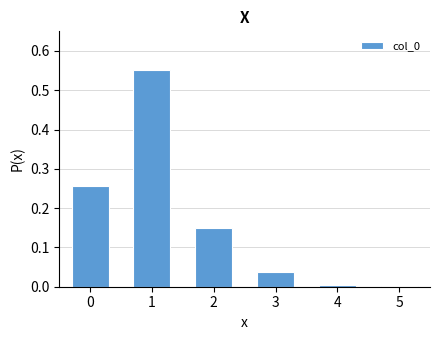

What is the change in value from 0 to 1?

+0.3